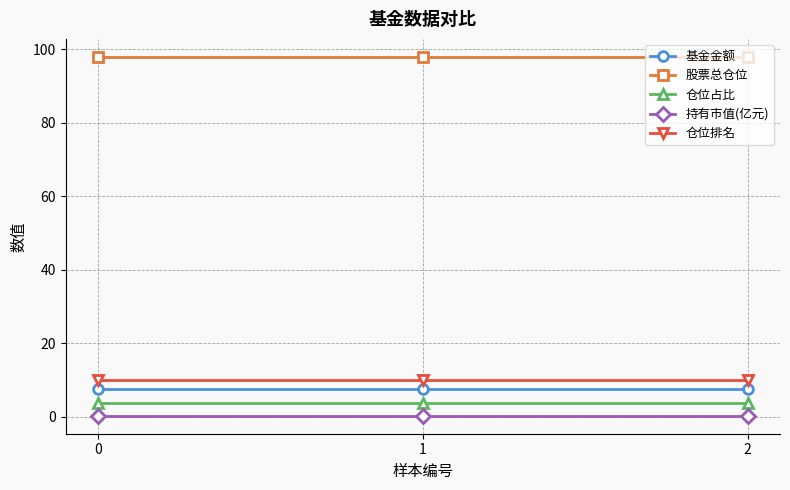

What is the approximate value of 股票总仓位 at 1?

97.9